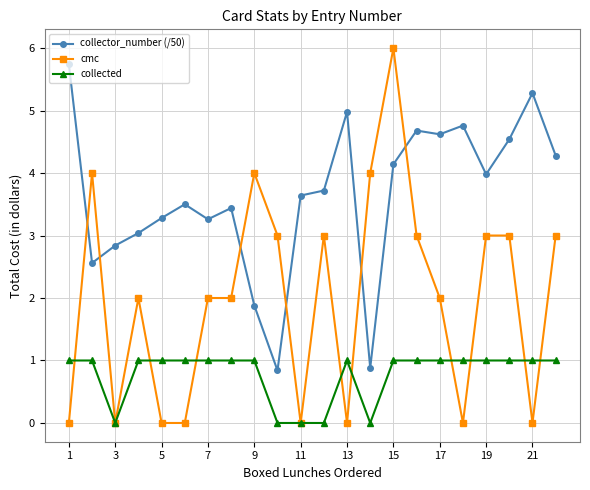

Which series has the largest total across all categories?

collector_number (/50)